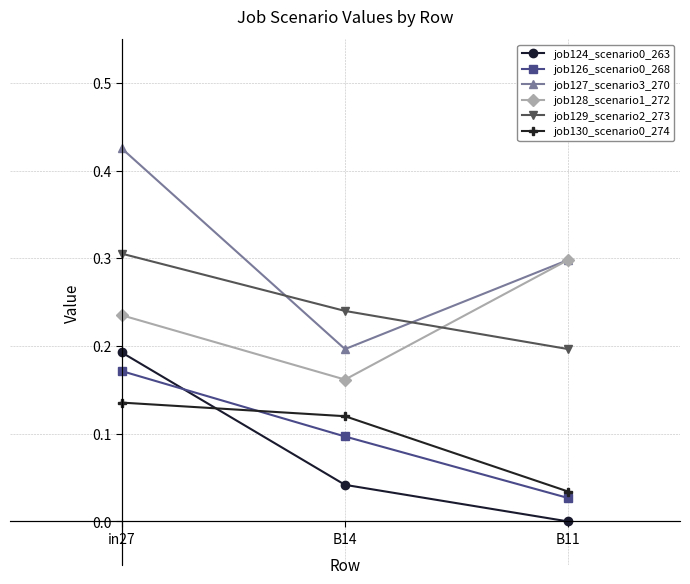

At which label is job130_scenario0_274 closest to 0?

B11